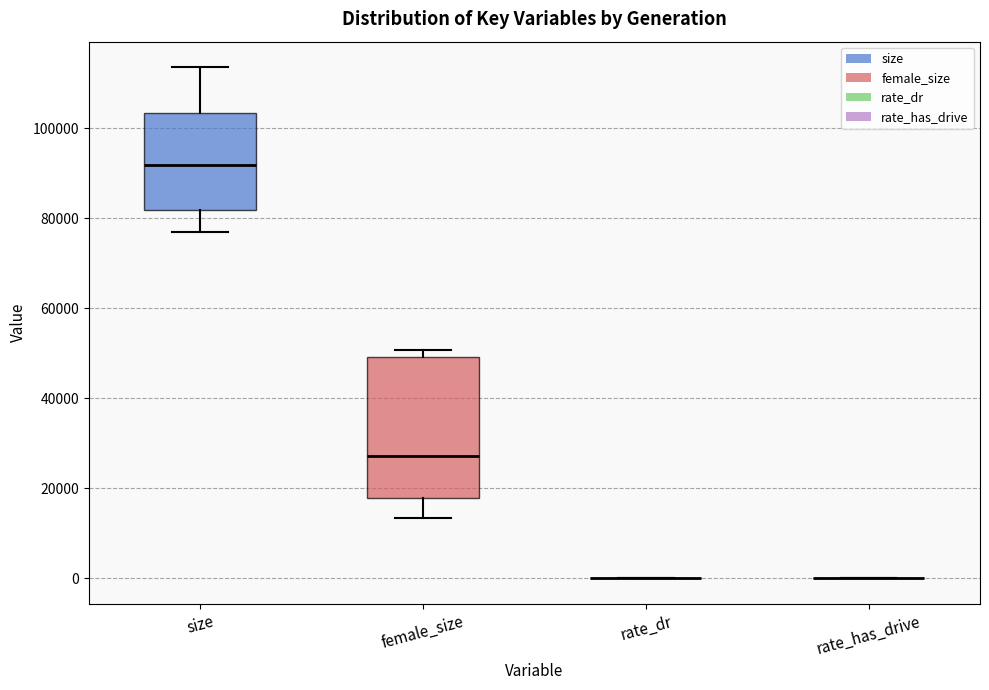

Reading left to right, read every box against the y-axis: the position of its median line, the range the box covers, and the ends of its whiskers. The values are not printed on the chart, so give them approximately, as read against the axis.

size: median 92000, box 82000 to 104000, whiskers 76000 to 114000
female_size: median 28000, box 18000 to 50000, whiskers 14000 to 50000 (just above the box's upper edge)
rate_dr: box collapsed to a line at 0, whiskers 0 to 0
rate_has_drive: box collapsed to a line at 0, whiskers 0 to 0